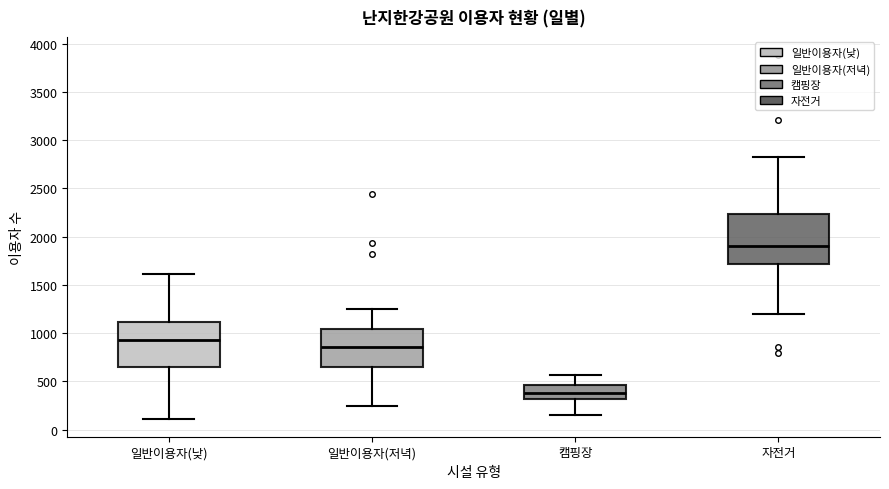

Which box's median line is the highest?

자전거